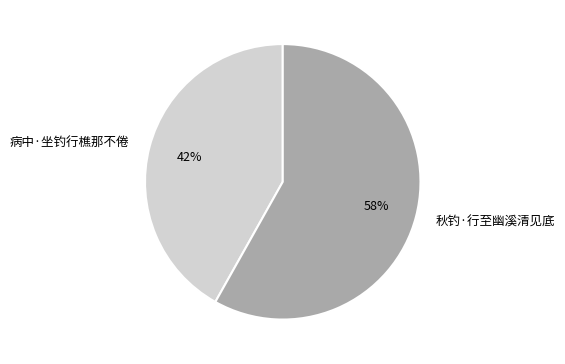

Which has a higher value, 秋钓·行至幽溪清见底 or 病中·坐钓行樵那不倦?

秋钓·行至幽溪清见底